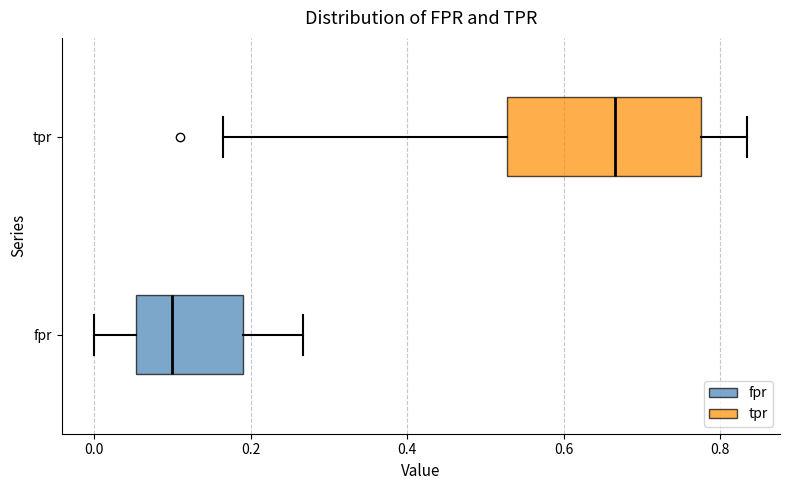

Which box is the widest, from its left edge to its right edge?

tpr